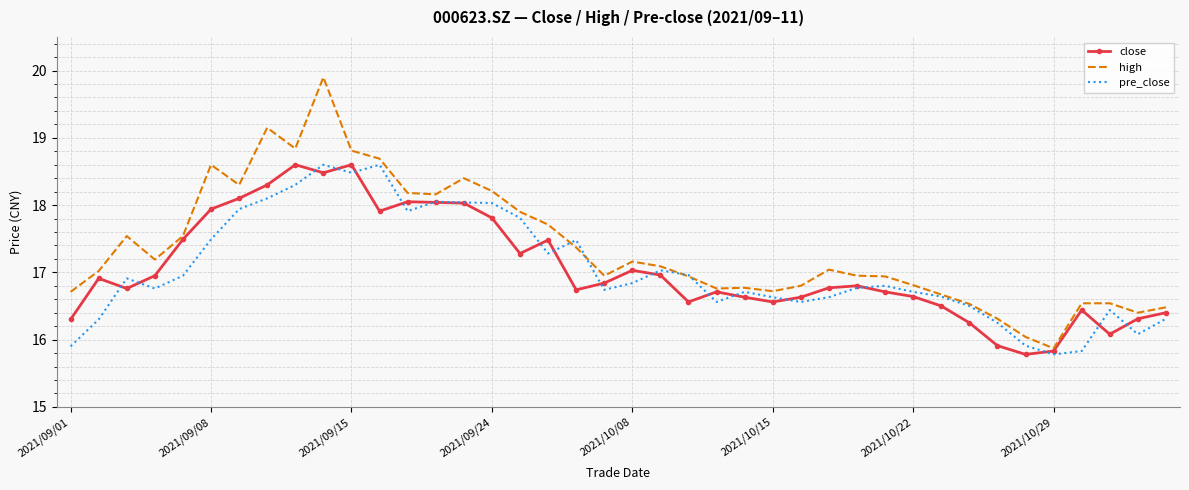

Which series has the widest spread of values?

high